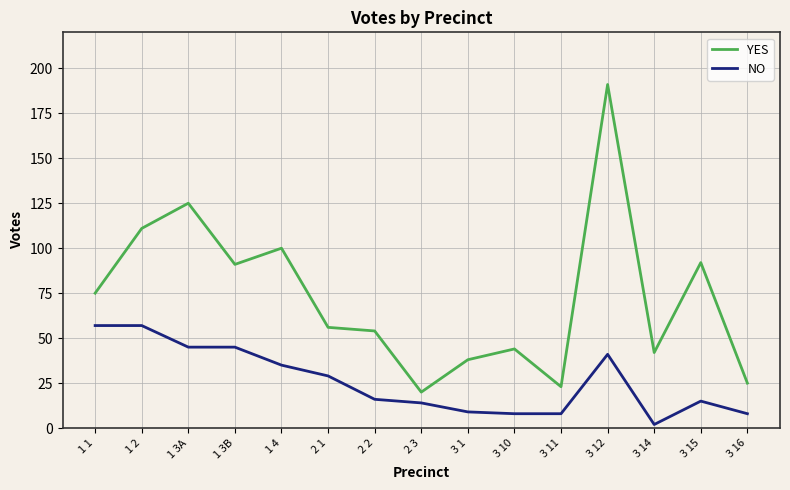

At how many categories does at least one series exceed 106?

3